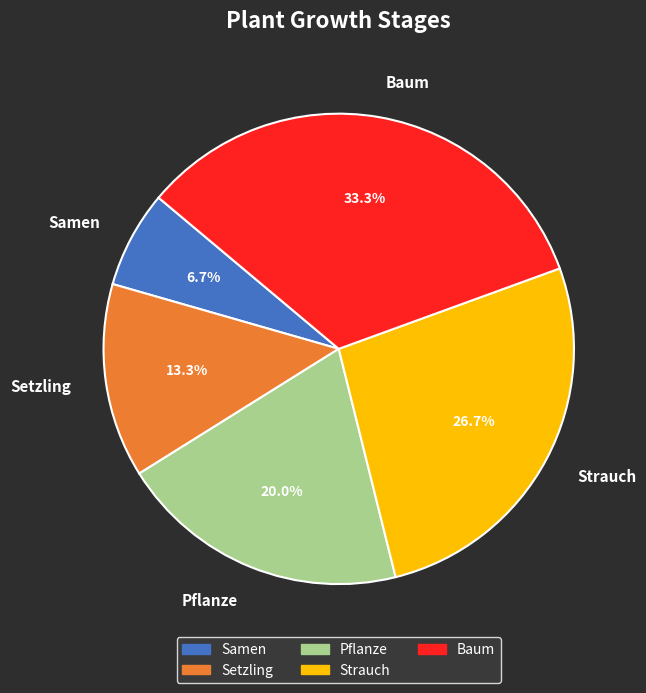

Do Samen and Strauch together represent more than half of the pie?

No